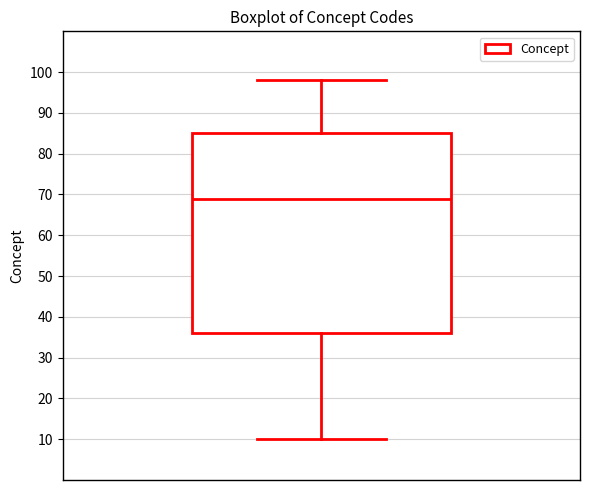

Where does the median line of the box sit on the y-axis? The values are not printed on the chart, so give them approximately, as read against the axis.

69